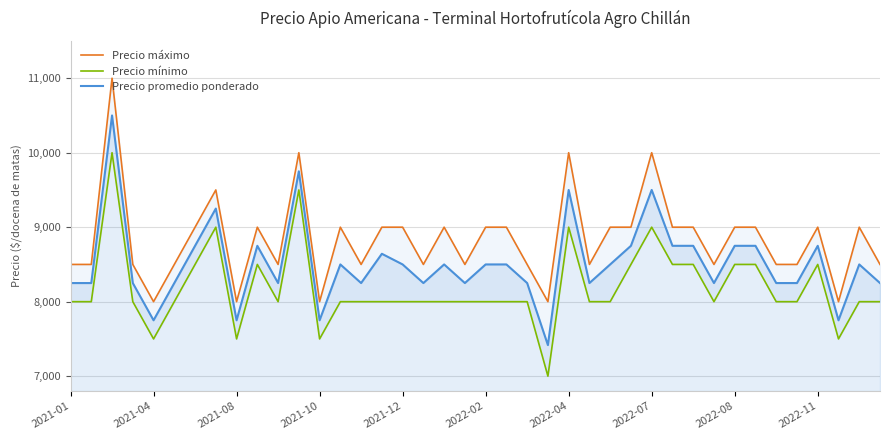

What is the maximum value shown in the chart?

11000